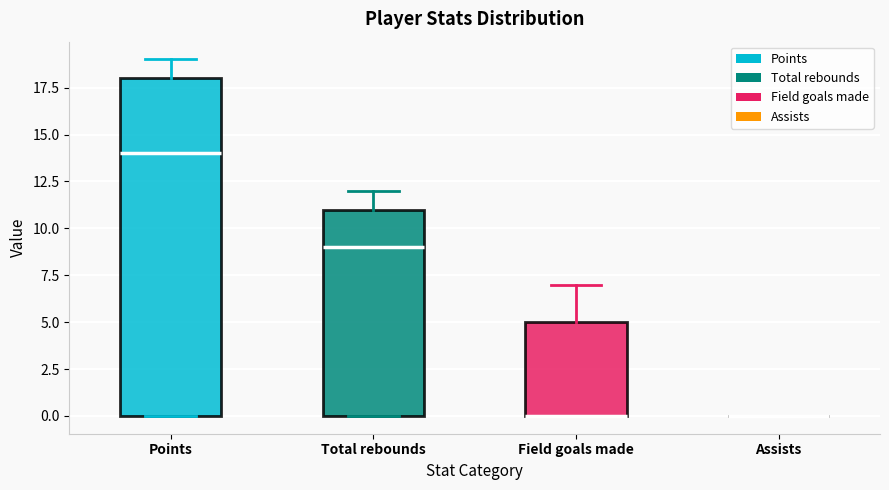

Where does the upper whisker of the box for Field goals made end on the y-axis? The values are not printed on the chart, so give them approximately, as read against the axis.

7